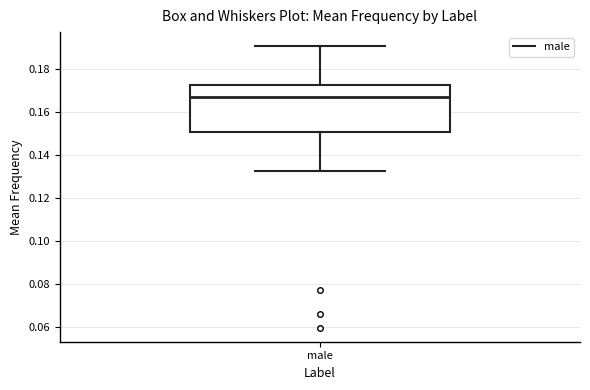

Where does the lower whisker of the box for male end on the y-axis? The values are not printed on the chart, so give them approximately, as read against the axis.

0.132